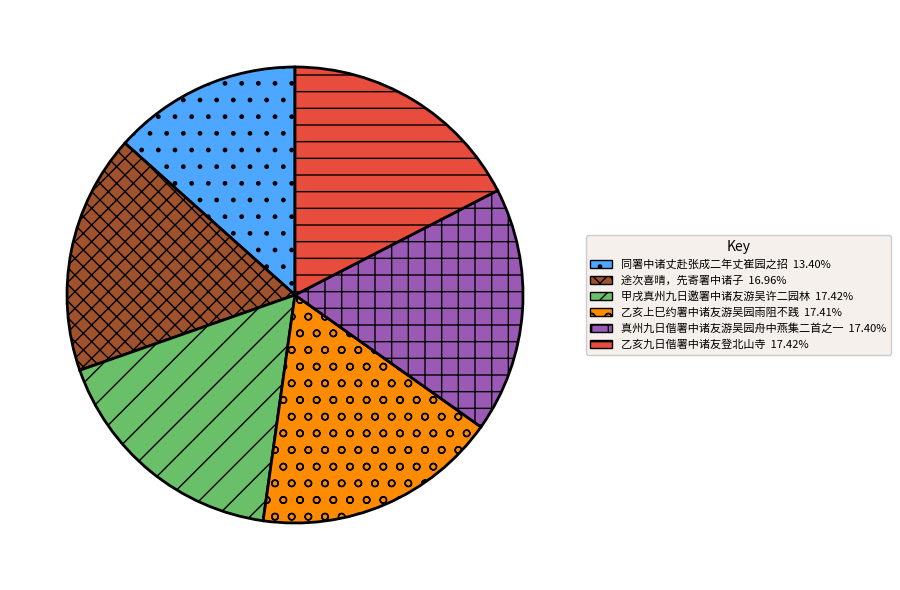

The 同署中诸丈赴张成二年丈崔园之招 slice represents 7% of the pie. True or false?

False